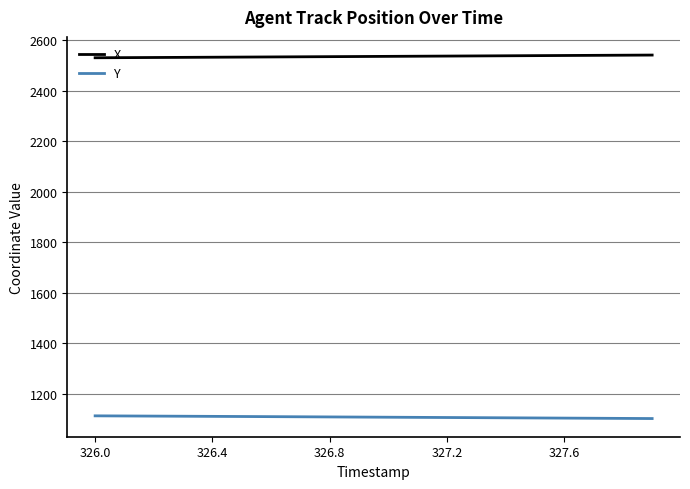

Which series has the largest total across all categories?

X